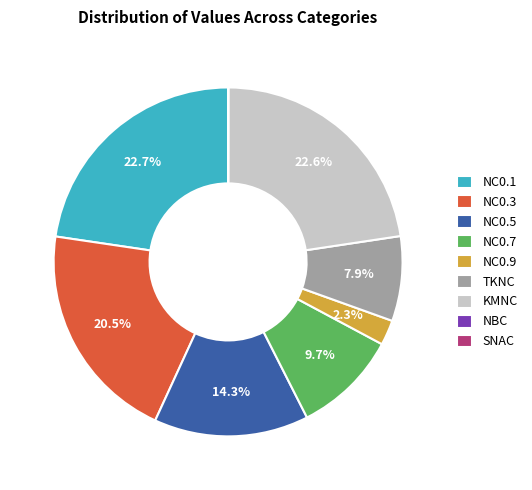

Between NC0.3 and NC0.9, which is larger?

NC0.3